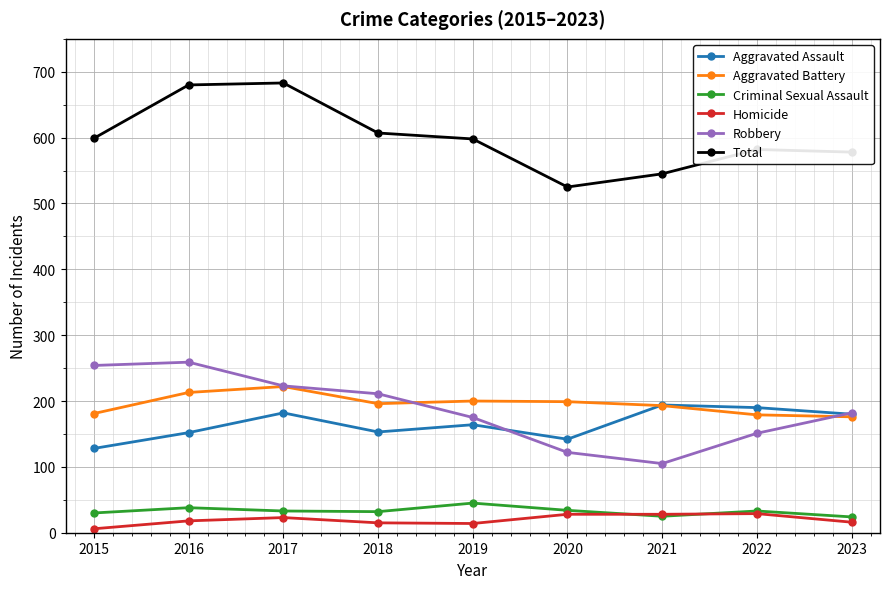

What is the maximum value for Homicide?

29